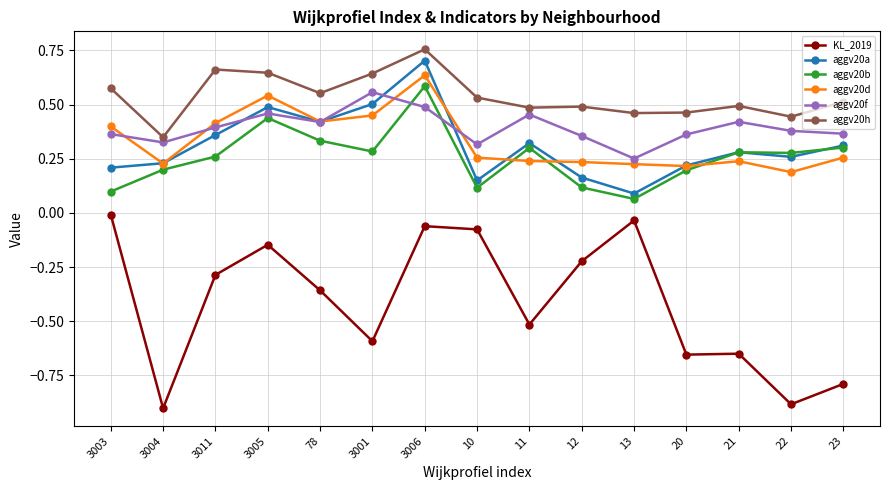

What is the label of the 5th point from the left?

78